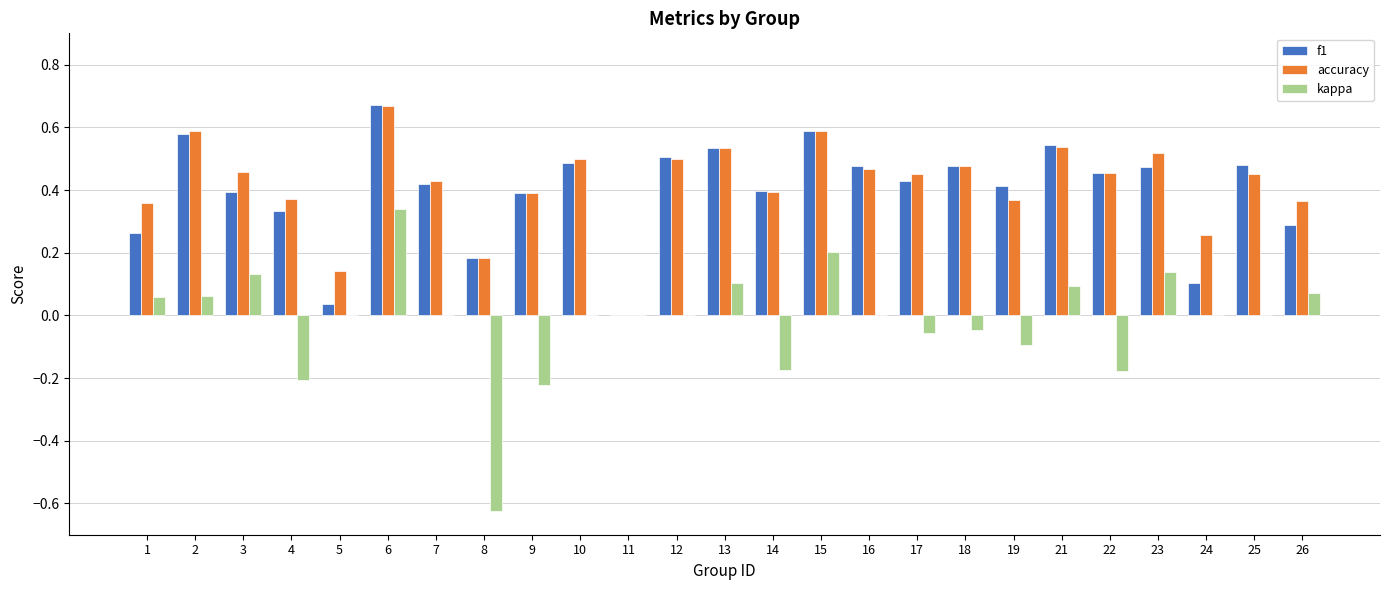

What is the sum of the kappa values at 8 and 14?

-0.8